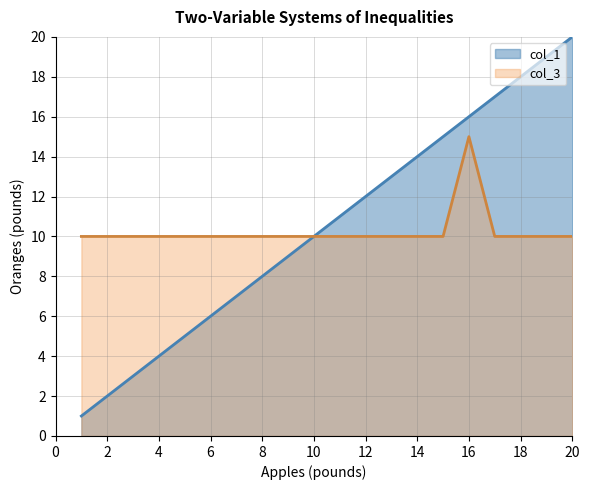

Which label corresponds to the smallest value in the chart?

1